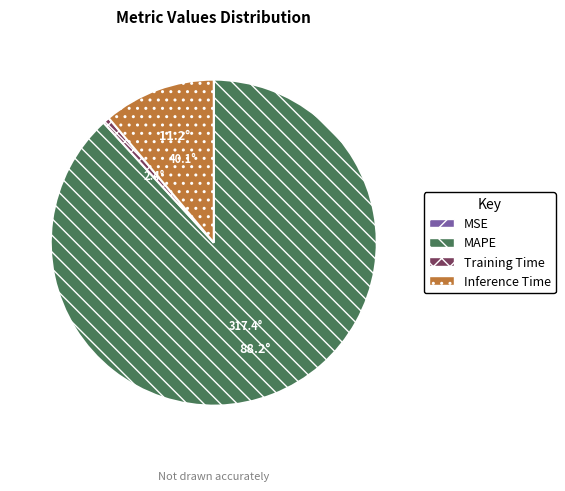

Is there a majority slice in this chart?

Yes